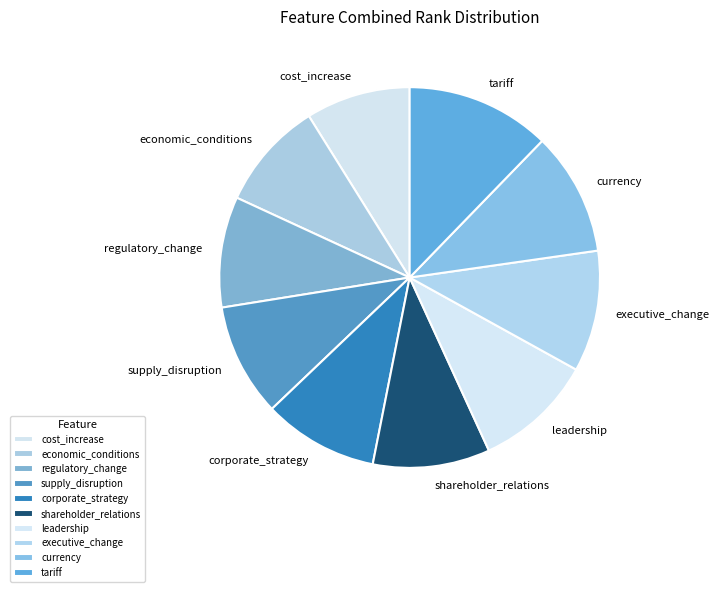

Count the number of slices in the pie.

10